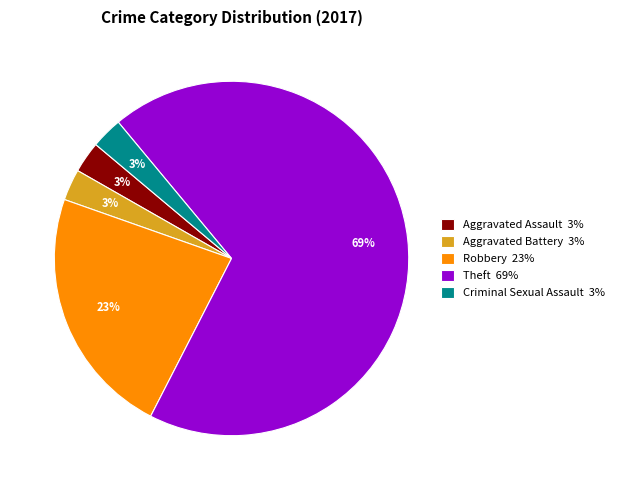

Which slice is the largest?

Theft 69%